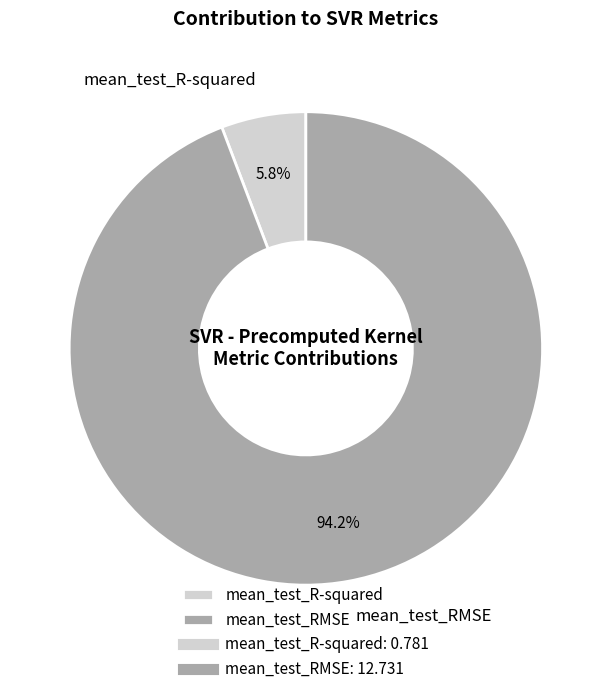

Between mean_test_RMSE and mean_test_R-squared, which is larger?

mean_test_RMSE